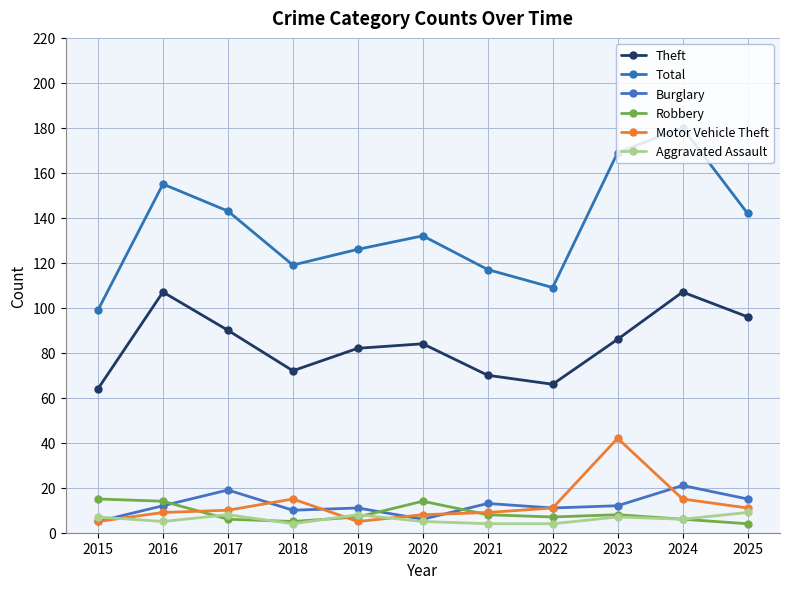

What is the total value across all series at 2015?

195